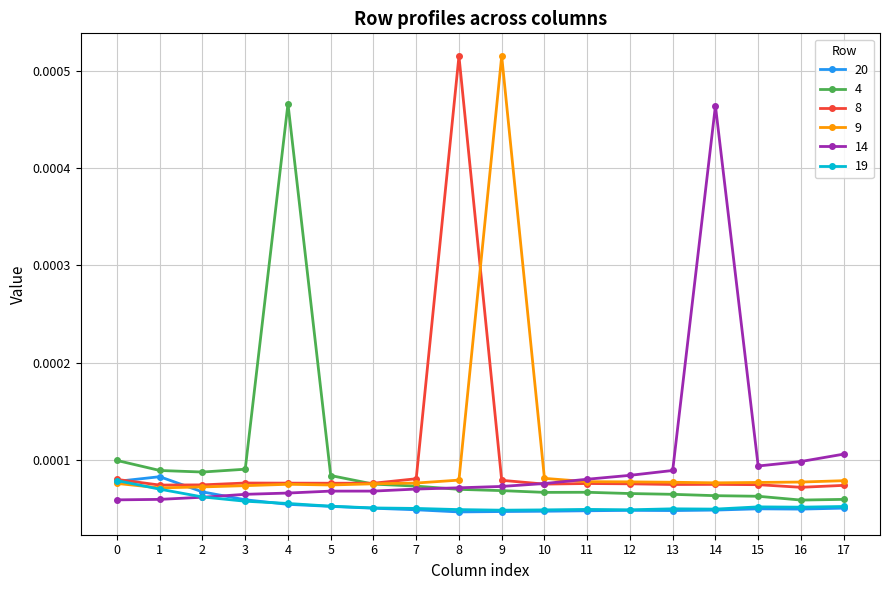

True or false: 4 has more than 0 points higher than both neighbors.

True